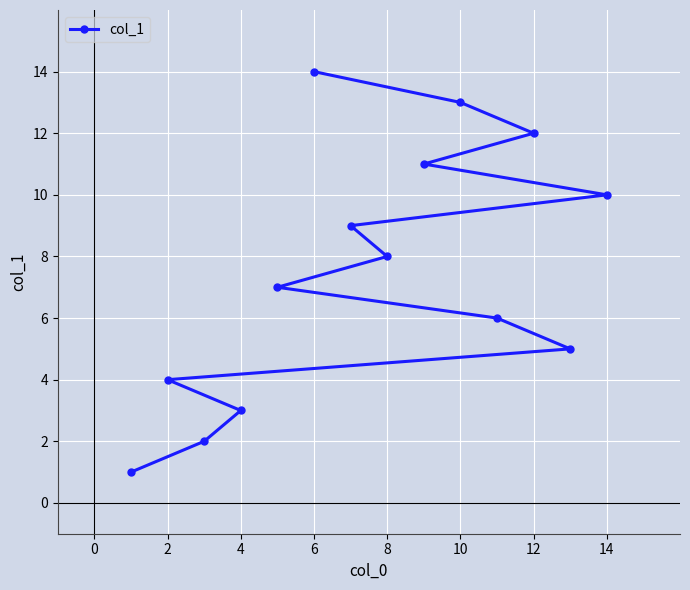

What is the value of the 4th point from the left?

4